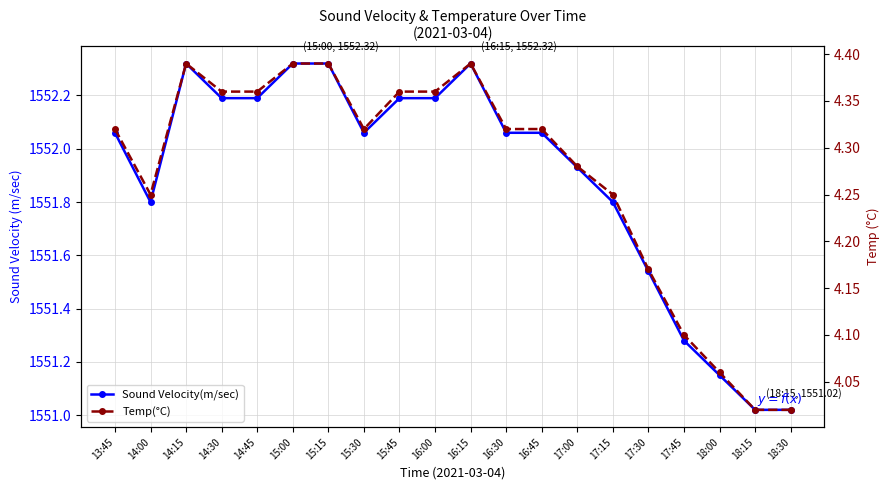

Is this an area chart (filled region under the line)?

No